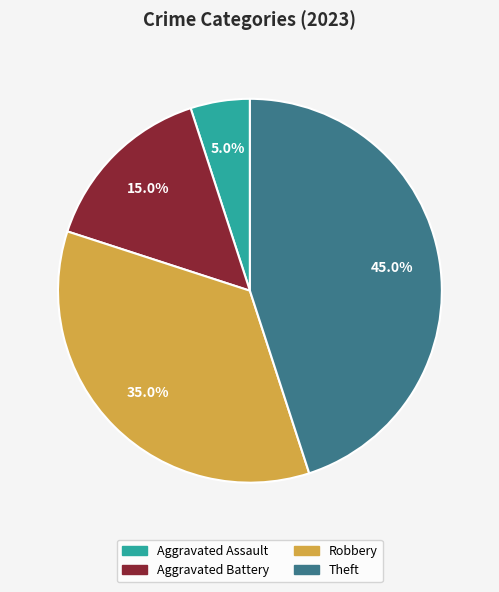

Is there any slice that represents more than half of the pie?

No